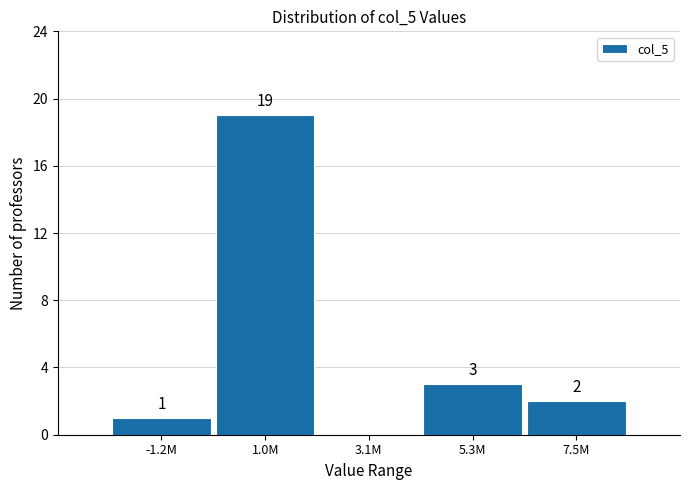

Reading left to right, what are all the values shown in this chart?

-1.2M=1	1.0M=19	3.1M=0	5.3M=3	7.5M=2